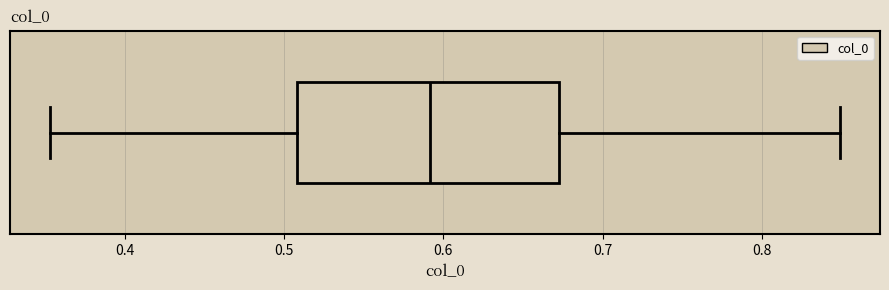

Transcribe this box plot: give where the median line is, the range the box spans, and where the two whiskers end, as read against the x-axis. The values are not printed on the chart, so give them approximately, as read against the axis.

median 0.59, box 0.51 to 0.67, whiskers 0.35 to 0.85